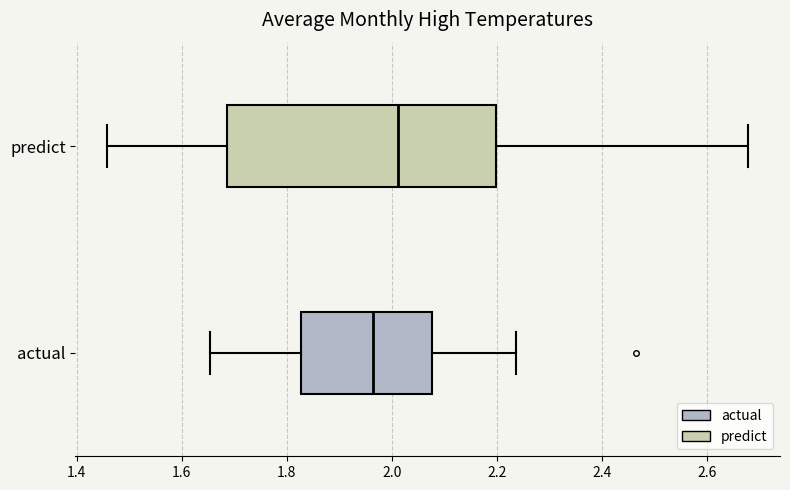

Comparing the boxes themselves (not the whiskers), which one is the widest?

predict